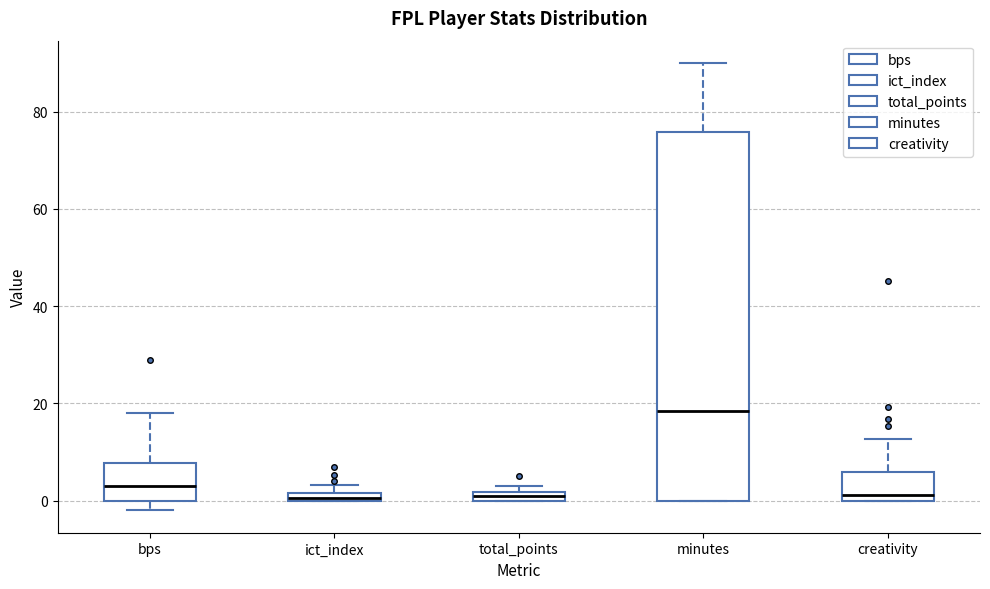

Where is the upper edge of the box for minutes on the y-axis? The values are not printed on the chart, so give them approximately, as read against the axis.

76